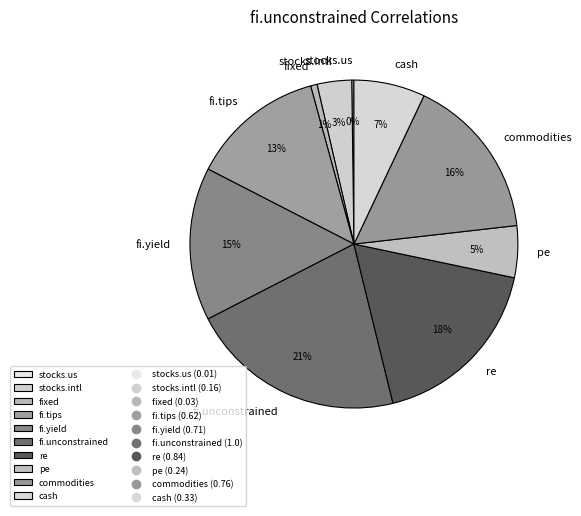

Which slice is the largest?

fi.unconstrained